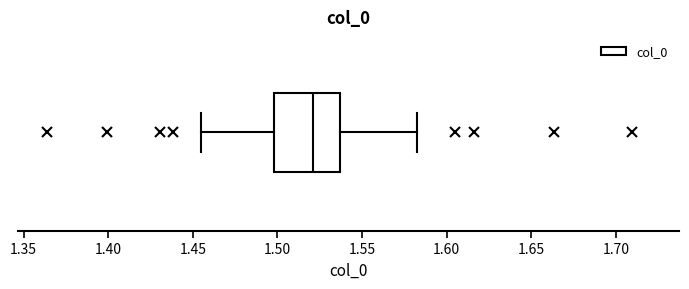

Where is the left edge of the box on the x-axis? The values are not printed on the chart, so give them approximately, as read against the axis.

1.500